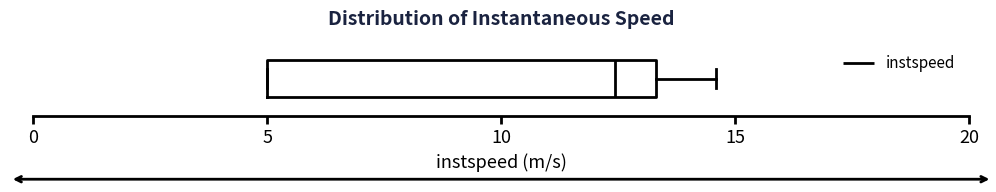

Transcribe this box plot: give where the median line is, the range the box spans, and where the two whiskers end, as read against the x-axis. The values are not printed on the chart, so give them approximately, as read against the axis.

median 12.5, box 5.0 to 13.5, whiskers 5.0 to 14.5